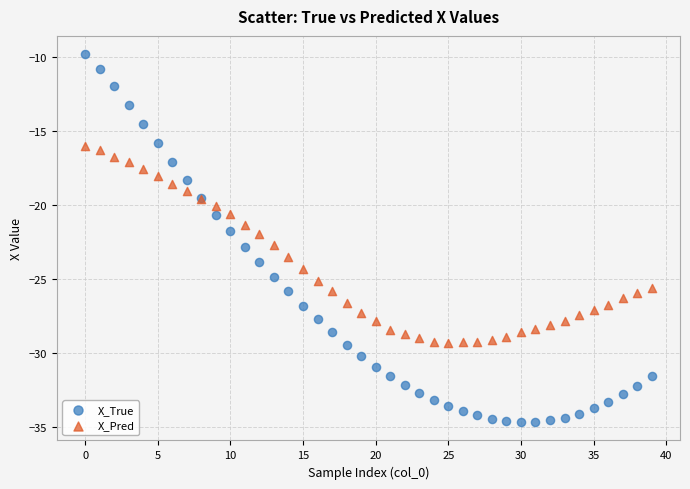

Which series contains the lowest Y value?

X_True